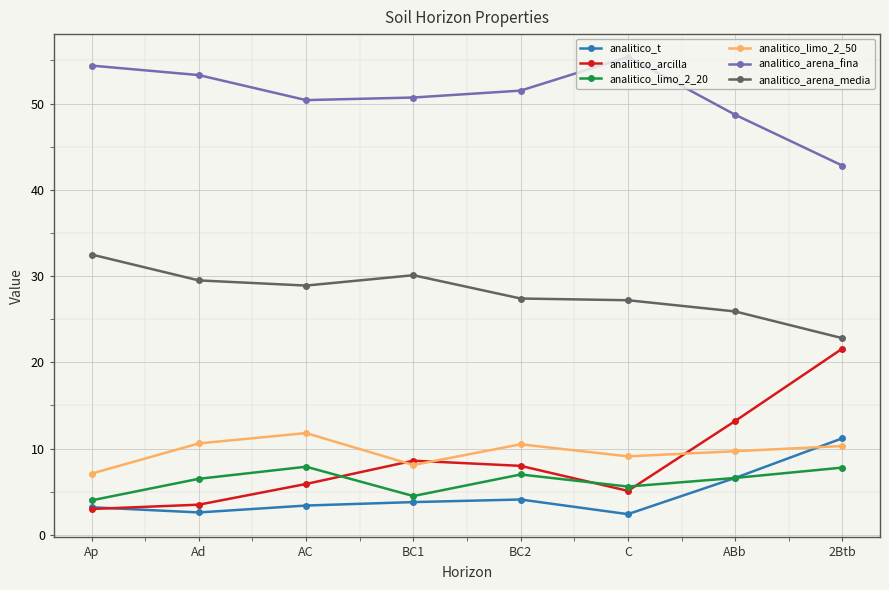

What is the smallest value displayed?

2.4